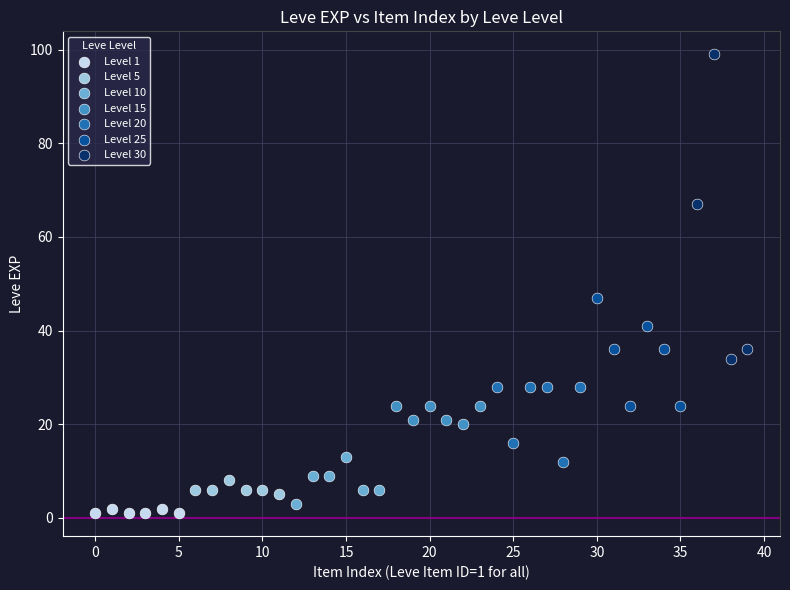

Which series has the widest spread of Y values?

Level 30